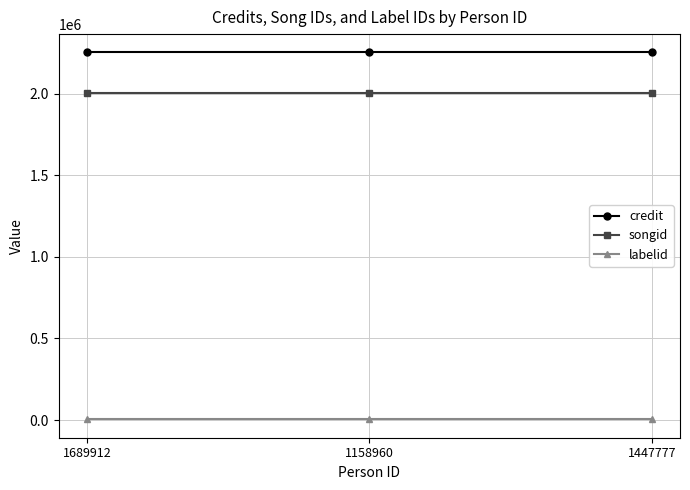

Reading right to left, list all the values displayed in this chart.

credit: 2254256	2254256	2254256
songid: 2003020	2003020	2003020
labelid: 3889	3889	3889